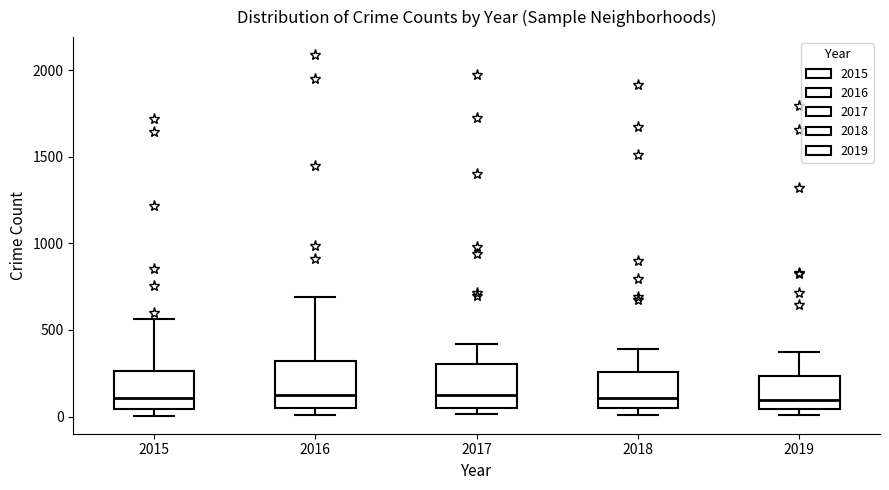

Where does the median line of the box at x = 2018 sit on the y-axis? The values are not printed on the chart, so give them approximately, as read against the axis.

100